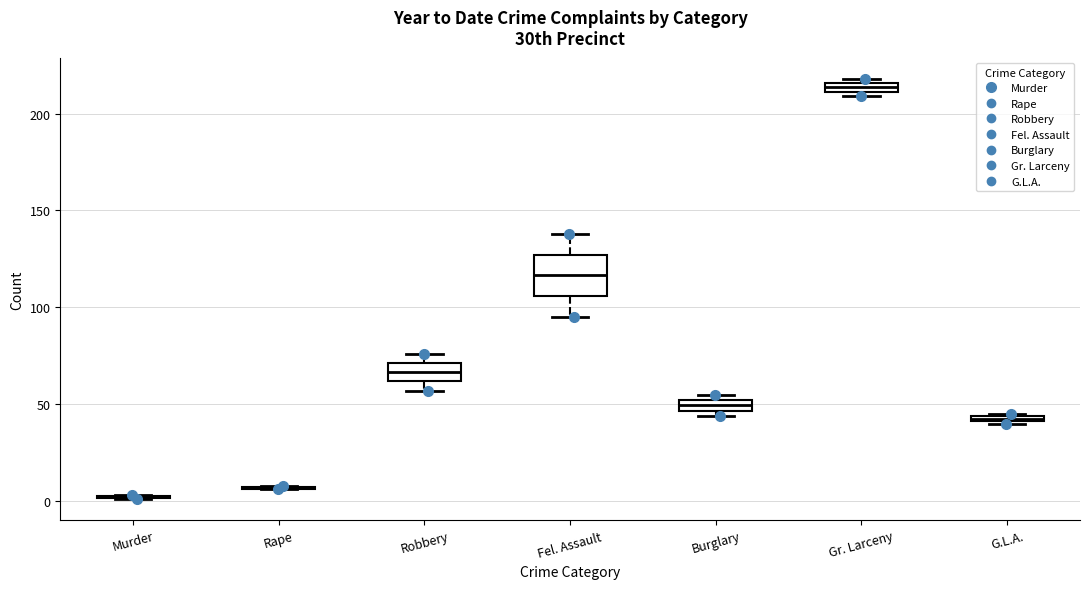

Comparing the boxes themselves (not the whiskers), which one is the tallest?

Fel. Assault